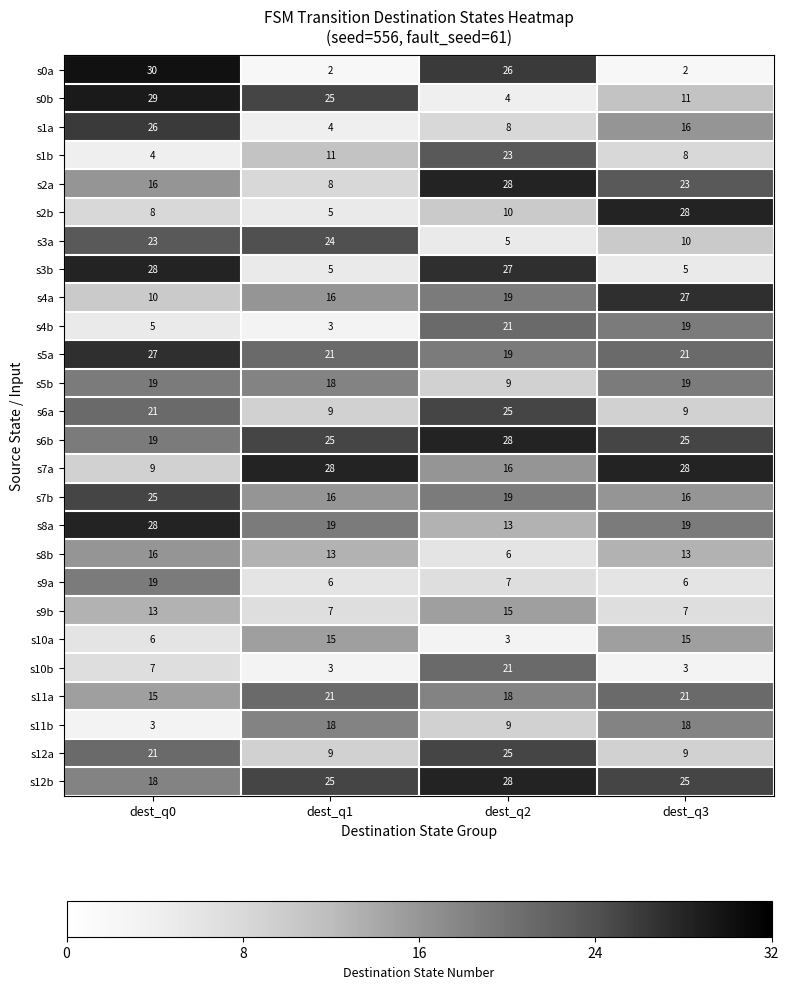

What is the approximate value of s6b at dest_q0?

19